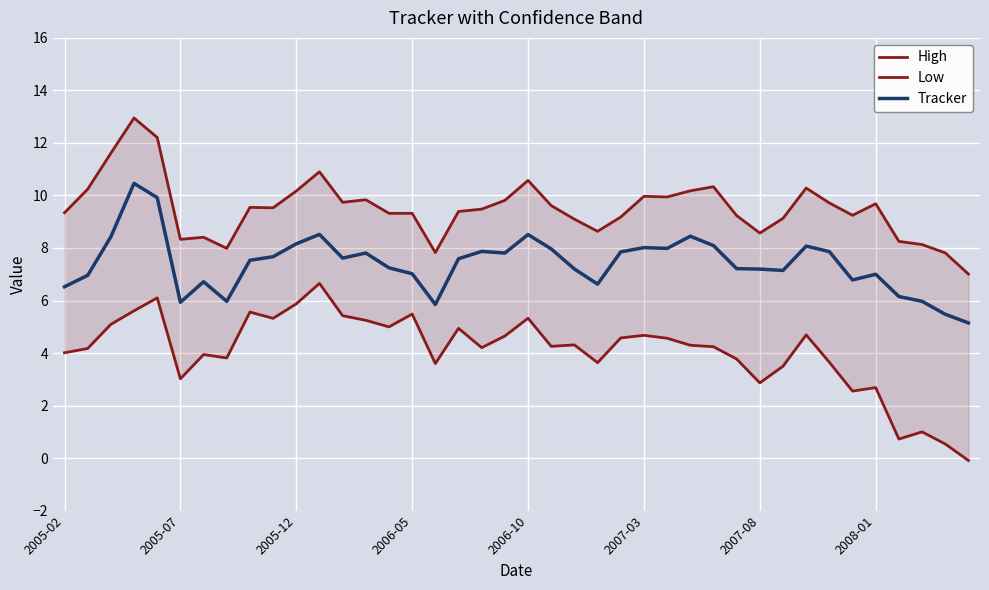

True or false: Low and High intersect in this chart.

False